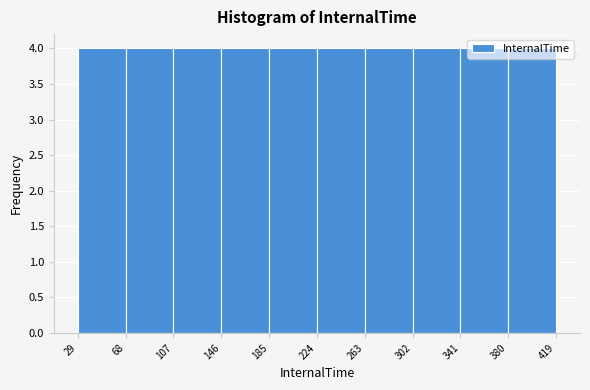

Reading left to right, list every bar in this chart as the range it spans on the x-axis followed by its height. The values are not printed on the chart, so give them approximately, as read against the axis.

29 to 68: 4
68 to 107: 4
107 to 146: 4
146 to 185: 4
185 to 224: 4
224 to 263: 4
263 to 302: 4
302 to 341: 4
341 to 380: 4
380 to 419: 4